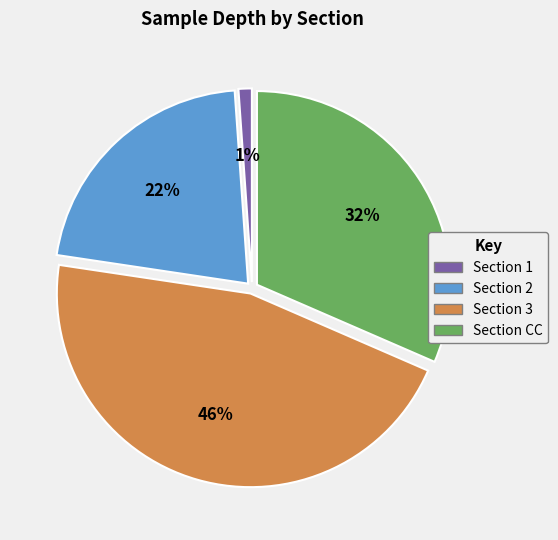

Combined, do Section CC and Section 2 account for over 50%?

Yes